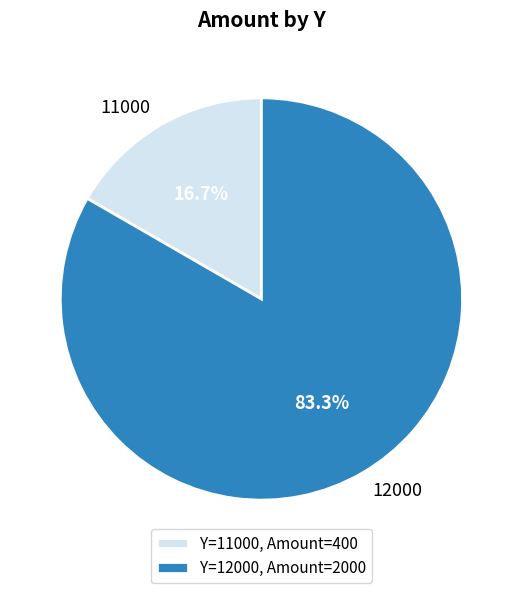

To the nearest percent, what is the difference between the largest and smallest slice percentages?

67%